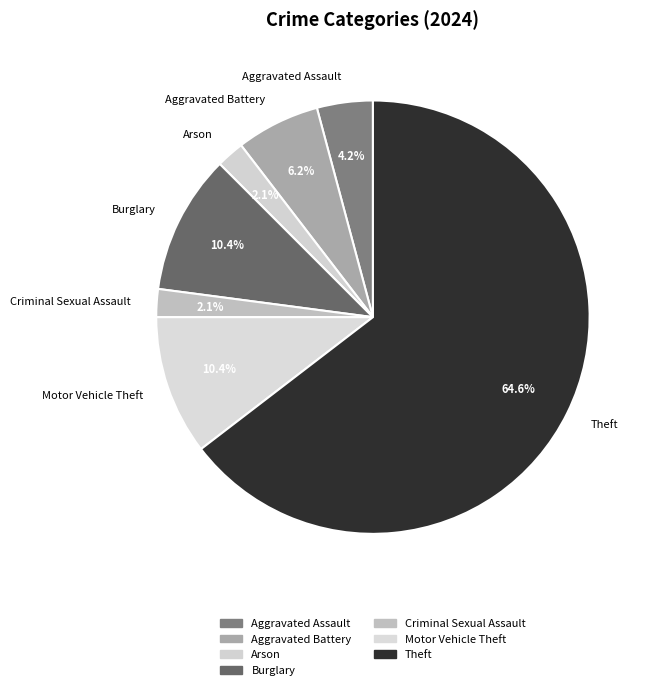

What is the total percentage of Motor Vehicle Theft and Criminal Sexual Assault?

12.5%